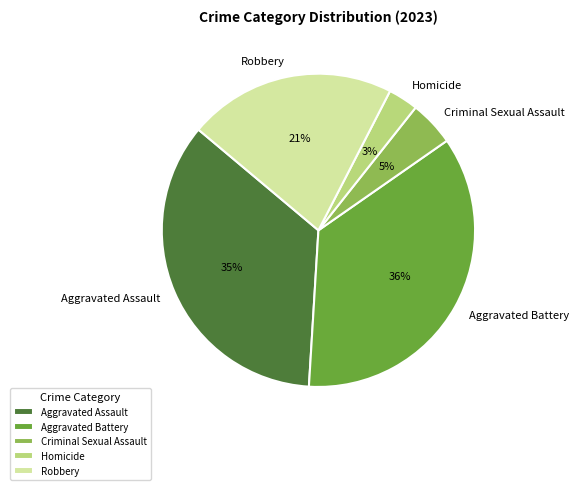

Combined, do Aggravated Battery and Robbery account for over 50%?

Yes